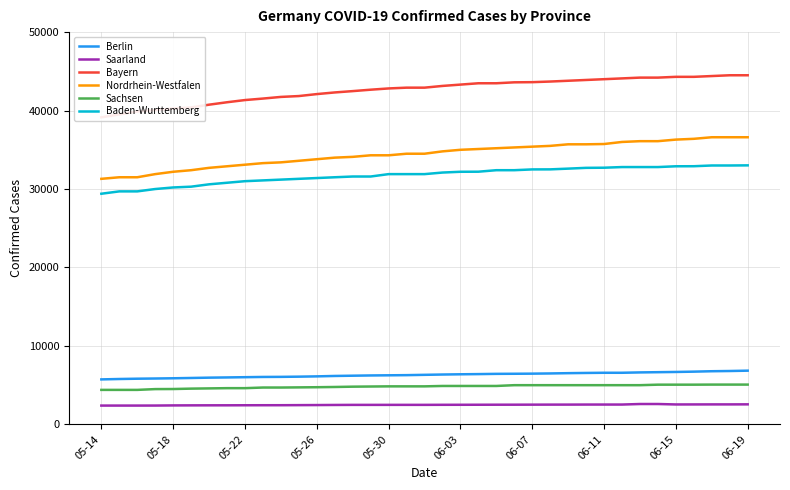

True or false: Sachsen and Saarland cross at least once.

False